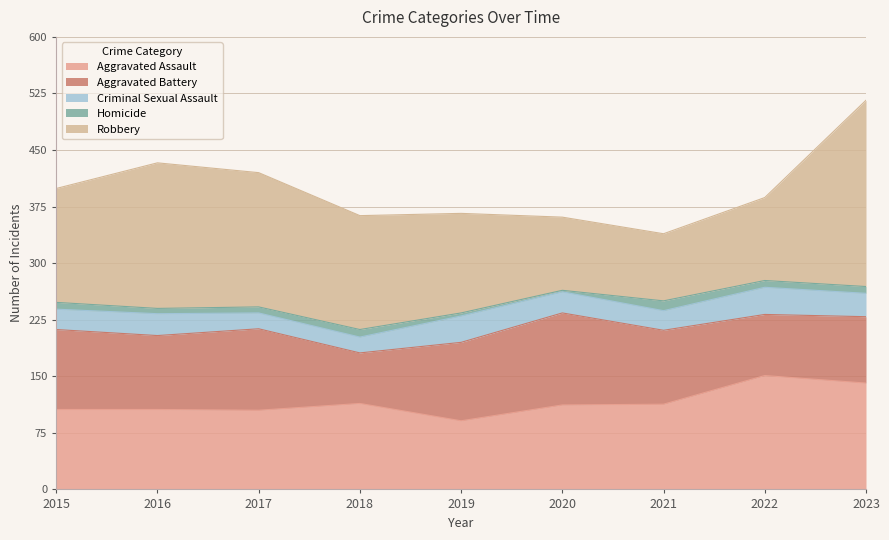

What is the total value across all series at 2018?

363